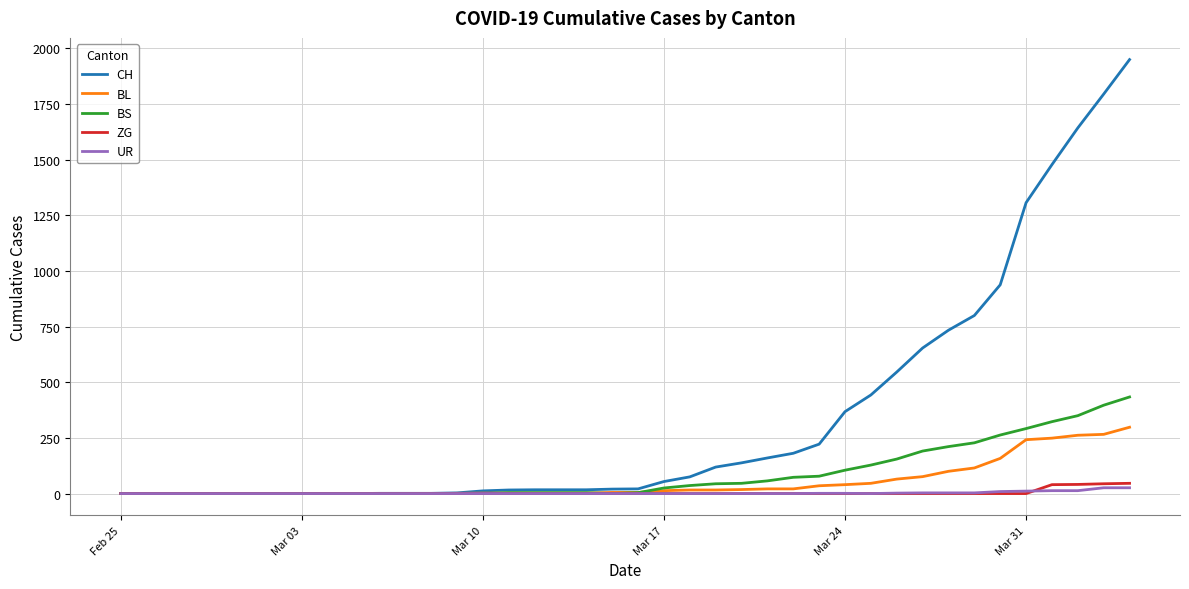

Which series has the largest range (max minus min)?

CH